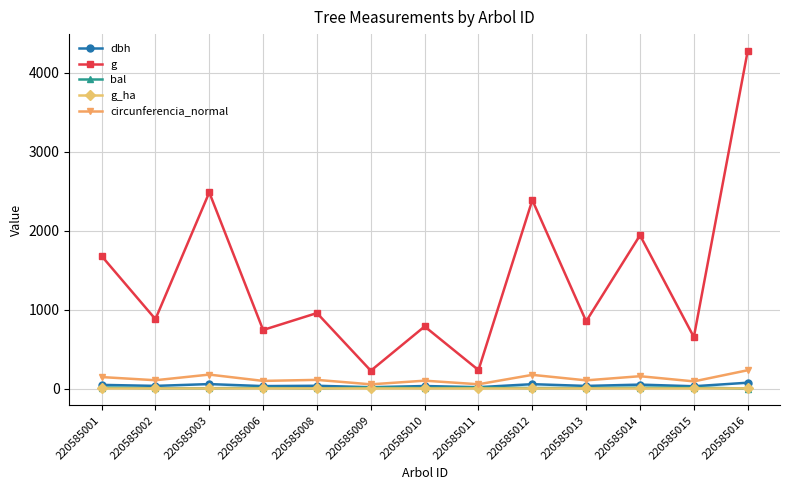

How many lines are shown in the chart?

5